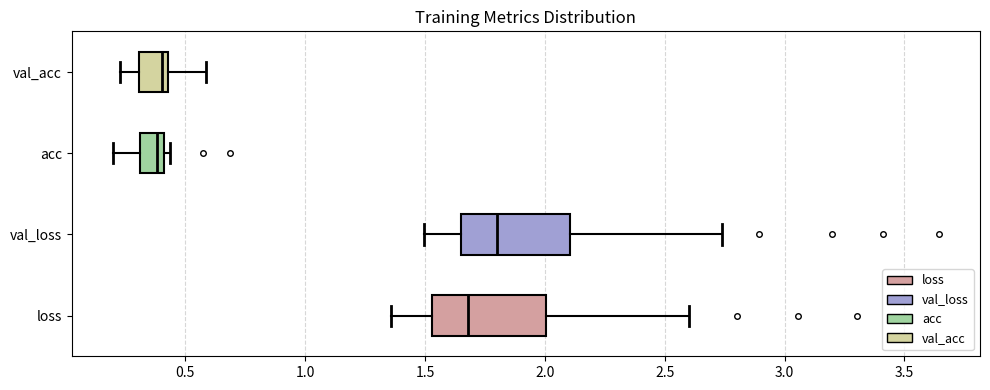

Reading bottom to top, transcribe this box plot: for each box, give where its median line is, the range the box spans, and where its two whiskers end, as read against the x-axis. The values are not printed on the chart, so give them approximately, as read against the axis.

loss: median 1.70, box 1.55 to 2.00, whiskers 1.35 to 2.60
val_loss: median 1.80, box 1.65 to 2.10, whiskers 1.50 to 2.75
acc: median 0.40 (just left of the box's right edge), box 0.30 to 0.40, whiskers 0.20 to 0.45
val_acc: median 0.40, box 0.30 to 0.45, whiskers 0.25 to 0.60